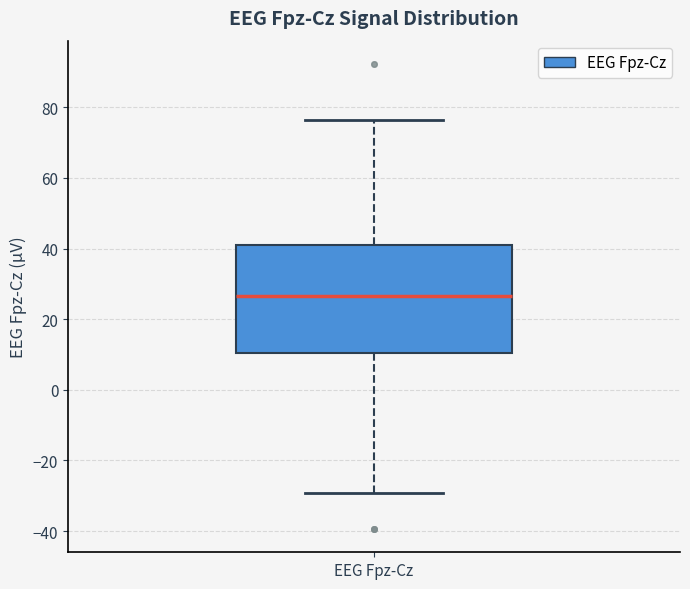

Read this box plot against the y-axis: the position of the median line, the range covered by the box, and the ends of both whiskers. The values are not printed on the chart, so give them approximately, as read against the axis.

median 26, box 10 to 40, whiskers -30 to 76